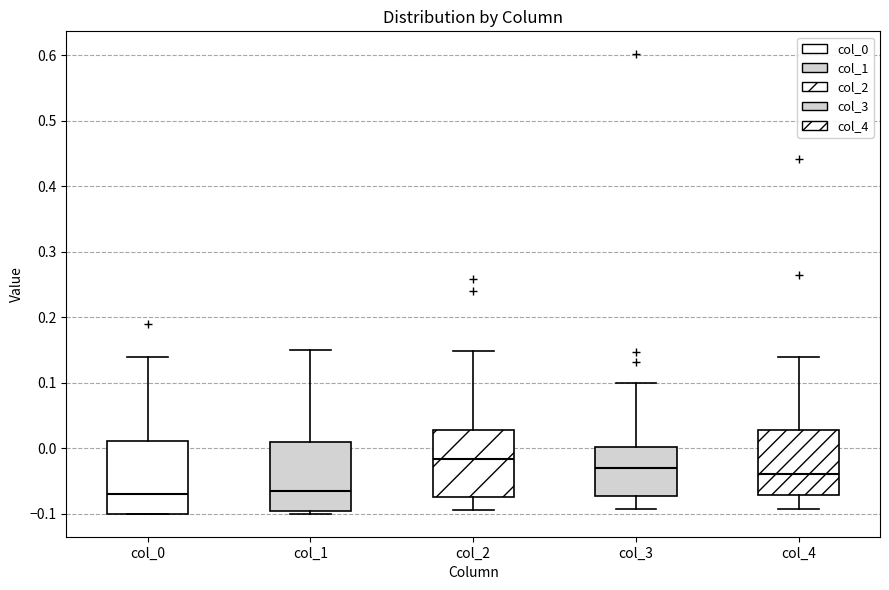

Reading left to right, read every box against the y-axis: the position of its median line, the range the box covers, and the ends of its whiskers. The values are not printed on the chart, so give them approximately, as read against the axis.

col_0: median -0.07, box -0.10 to 0.01, whiskers -0.10 to 0.14
col_1: median -0.07, box -0.10 to 0.01, whiskers -0.10 (just below the box's lower edge) to 0.15
col_2: median -0.02, box -0.07 to 0.03, whiskers -0.09 to 0.15
col_3: median -0.03, box -0.07 to 0.00, whiskers -0.09 to 0.10
col_4: median -0.04, box -0.07 to 0.03, whiskers -0.09 to 0.14